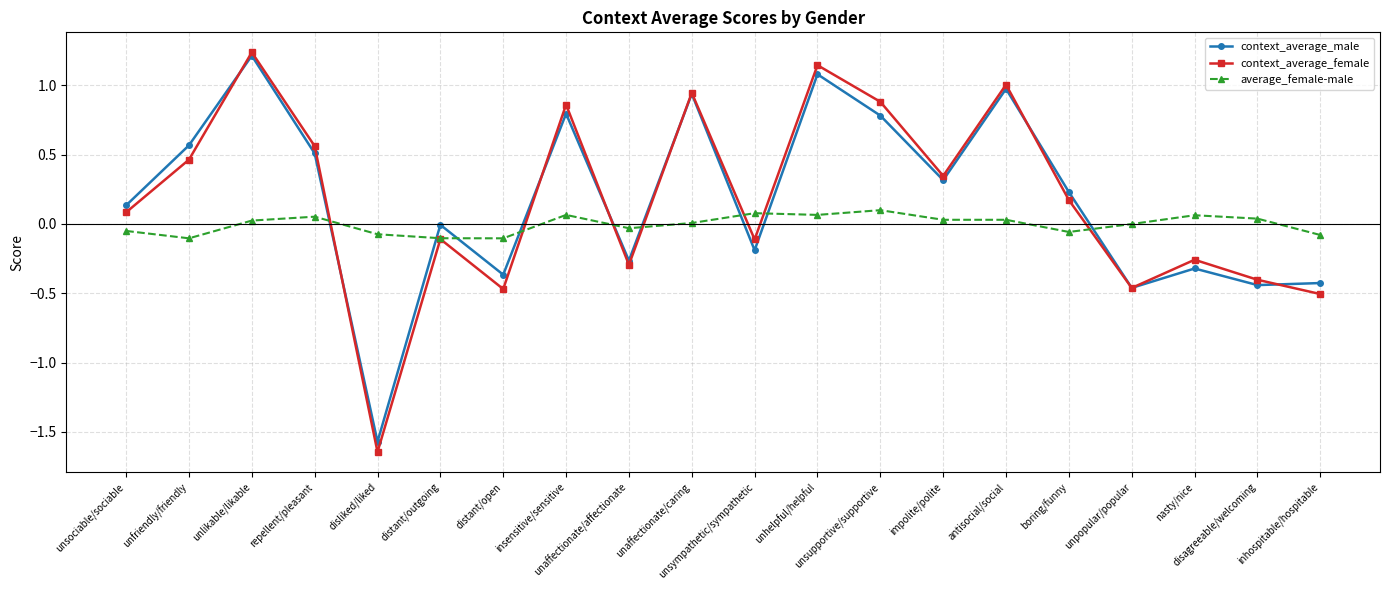

Which series ends up on top after the final intersection of context_average_male and average_female-male?

average_female-male